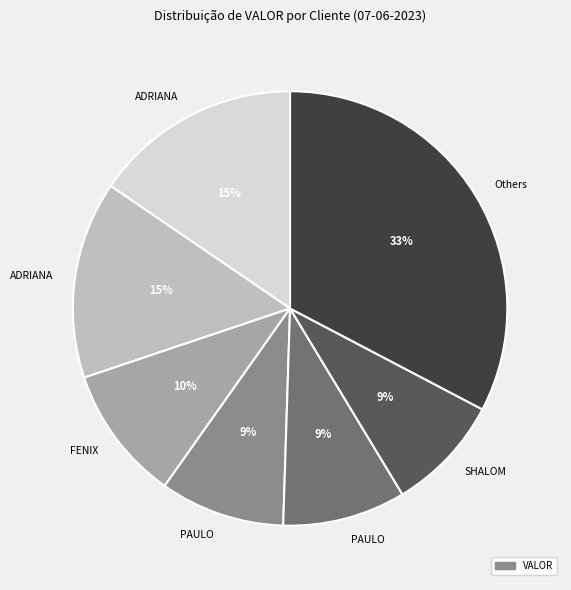

Is there a majority slice in this chart?

No